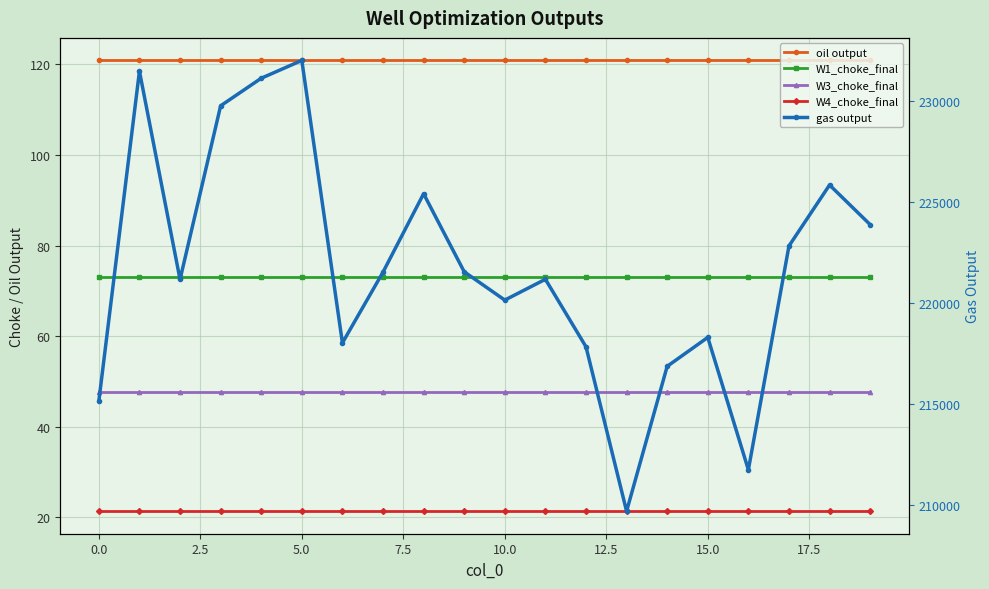

List the series in order of their peak value, lowest first.

W4_choke_final, W3_choke_final, W1_choke_final, oil output, gas output